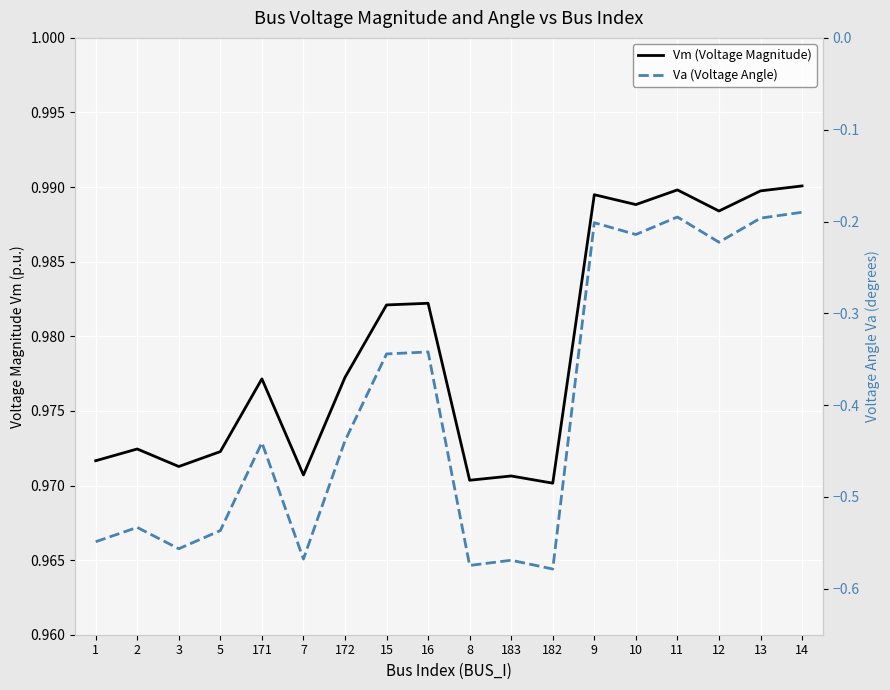

How many Vm (Voltage Magnitude) values are between 0 and 1?

18